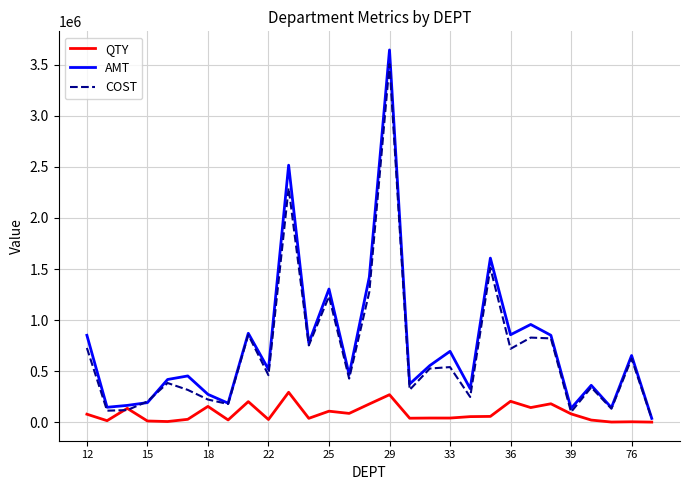

What is the maximum value for COST?

3506959